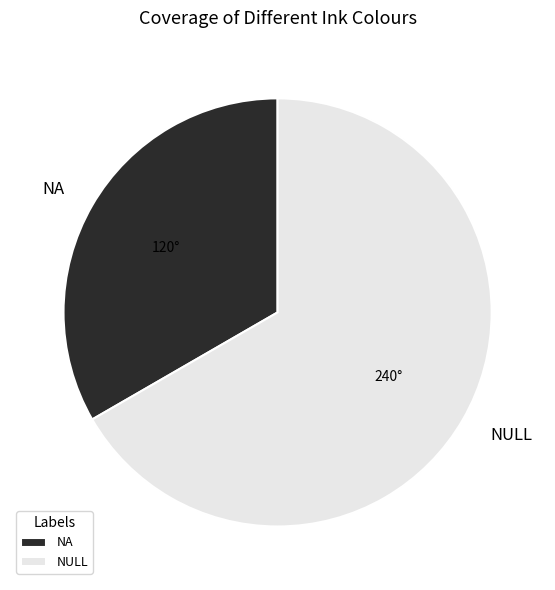

Rank the categories by value from lowest to highest.

NA, NULL